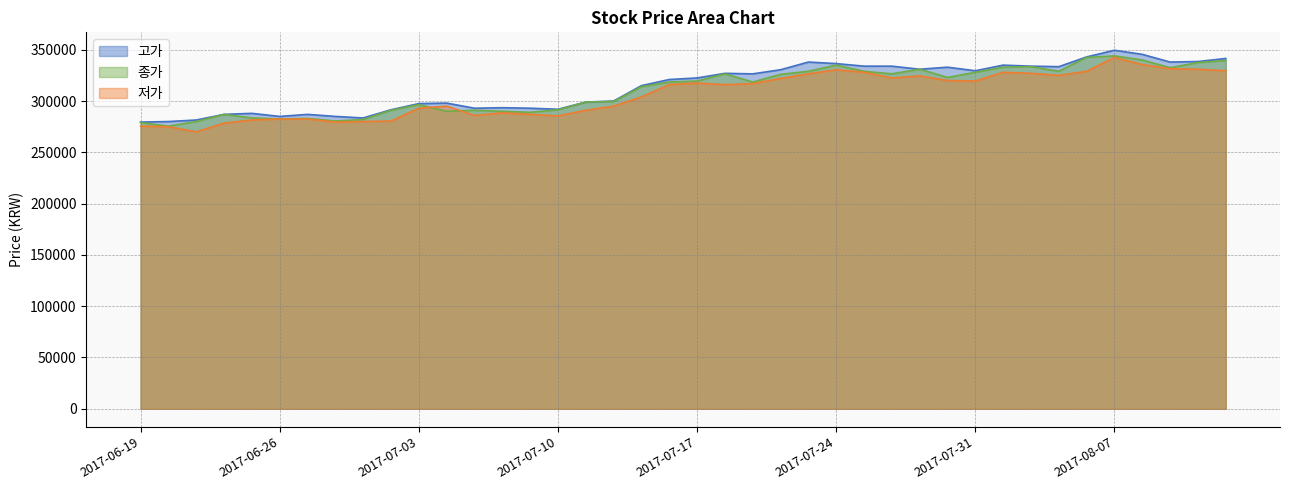

Reading right to left, what are all the values shown in this chart?

고가: 341500	338500	338000	345500	349500	343000	333500	334000	335000	329500	333000	331000	334000	334000	336500	338000	330500	326500	327000	322500	321000	315000	300000	299000	292000	293000	293500	293000	298000	297500	291500	283500	285000	287000	285000	288000	287000	281500	280000	279500
저가: 329500	331000	331500	335500	342500	329000	325000	327000	328000	319500	320000	324500	322500	328000	330500	326500	322000	317000	316000	317500	316000	304000	295000	291000	285500	287000	288500	286000	295000	293000	280500	280000	279500	282500	282500	281500	278500	270000	275000	275500
종가: 339500	337500	332500	340000	344000	342500	329000	333500	333000	328000	323000	331000	326500	329000	335000	329000	326000	318500	326500	319500	318500	314000	299500	299000	291500	289000	290000	291000	290000	296500	291000	282000	280500	283000	282500	283500	287000	280000	275500	279000